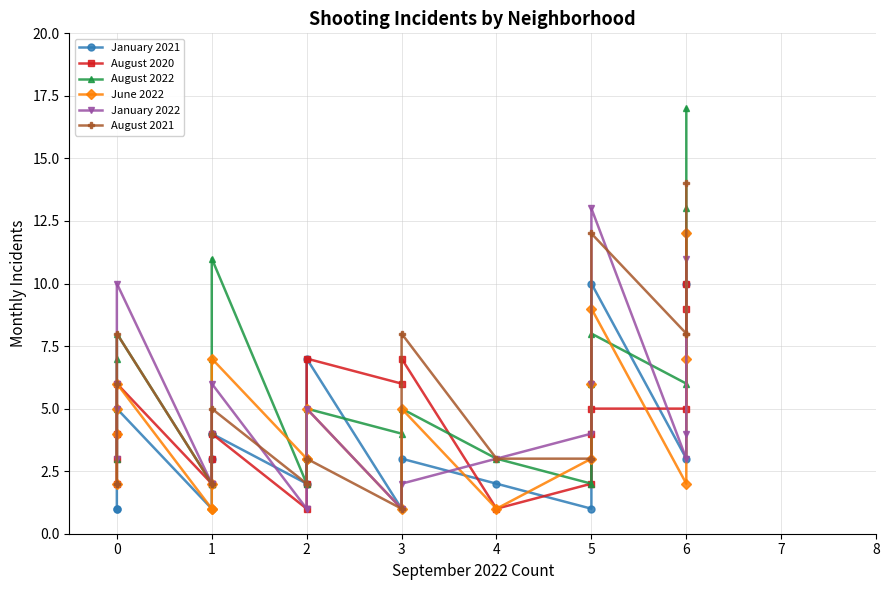

What is the value of the January 2021 point at the 9th from the left?

2